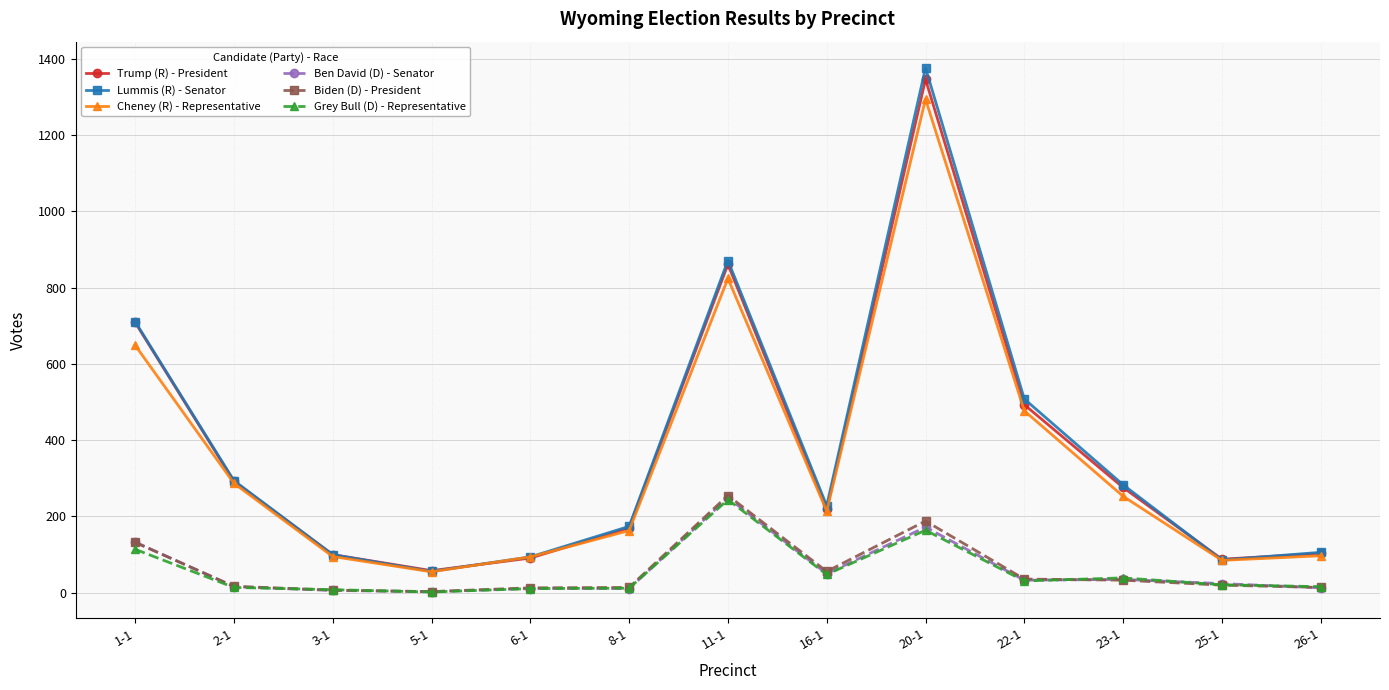

The value of Grey Bull (D) - Representative at 1-1 is 114. True or false?

True